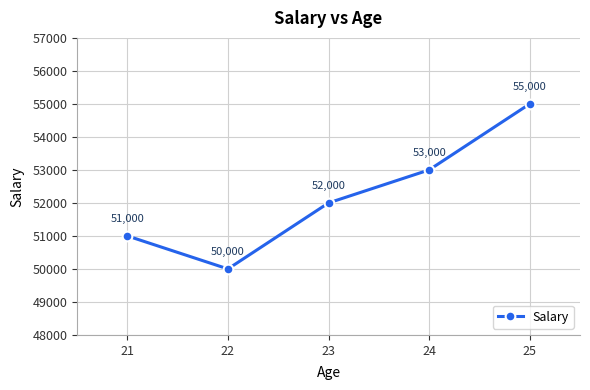

What is the difference between the maximum and minimum values?

5000